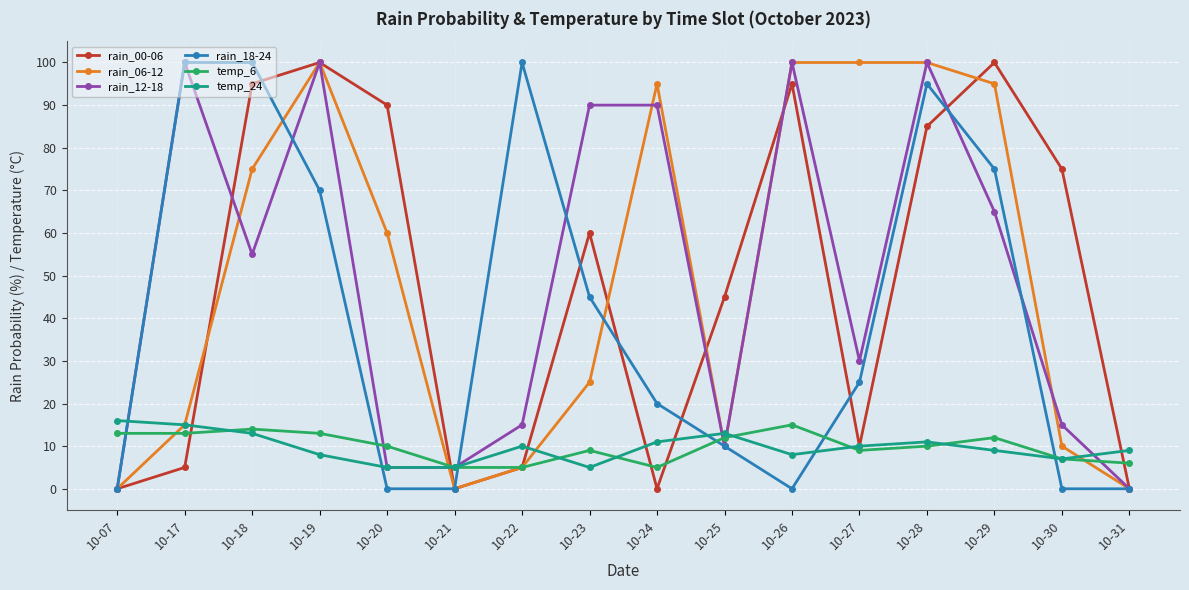

True or false: rain_00-06 has more than 1 points higher than both neighbors.

True